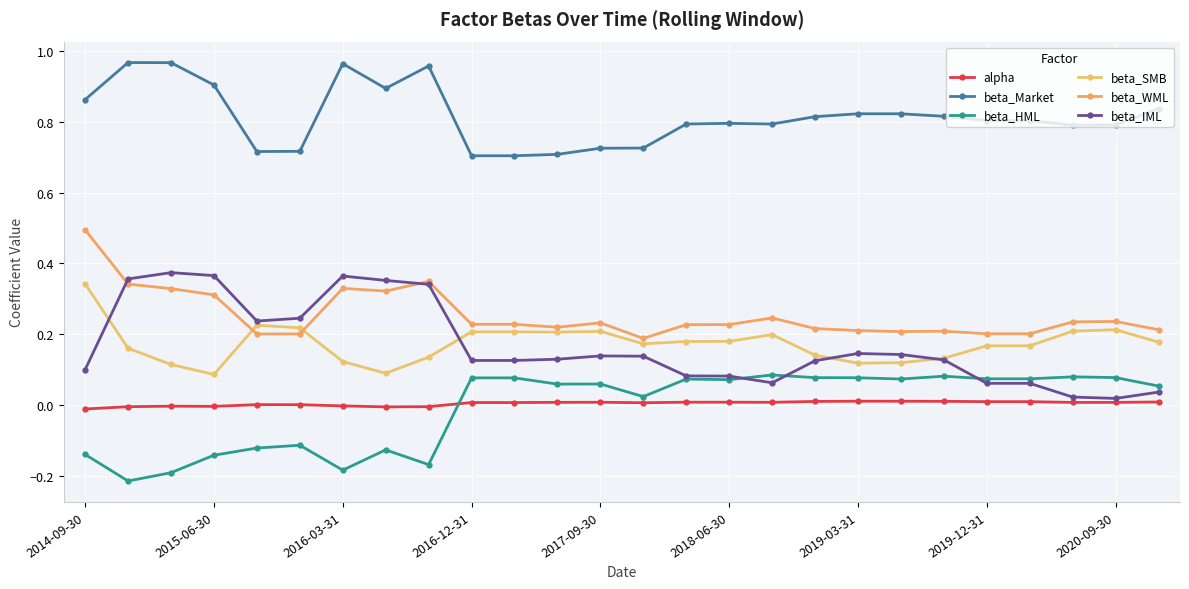

How many beta_WML values are between 0 and 1?

26